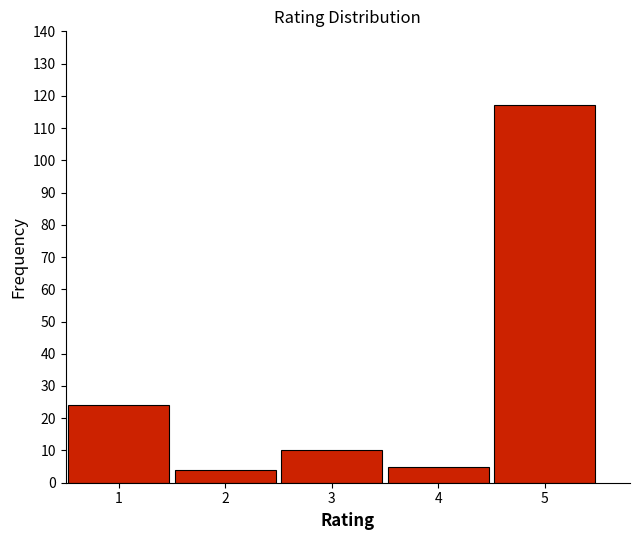

Reading right to left, extract all data points from this chart.

117	5	10	4	24